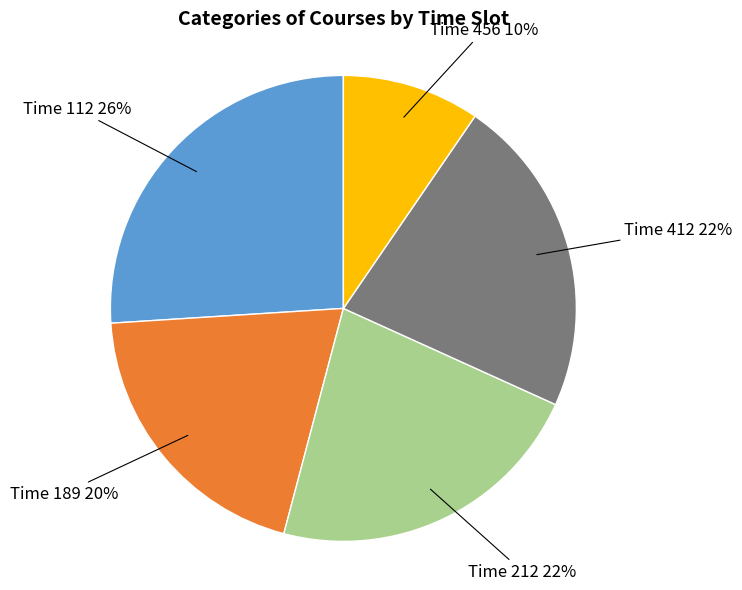

To the nearest percent, what is the difference between the largest and smallest slice percentages?

16%